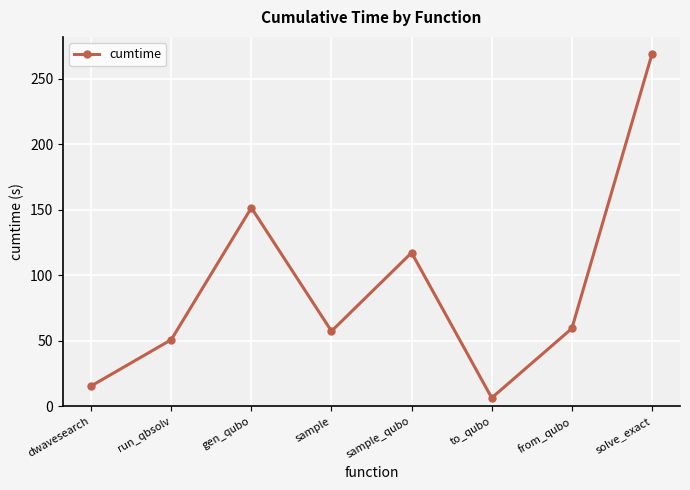

What is the ratio of the value at from_qubo to the value at to_qubo?

9.2